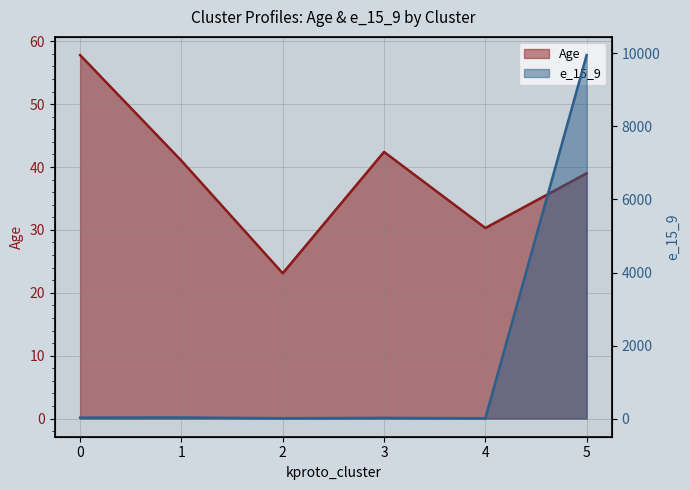

Between 3 and 1, which is larger?

3